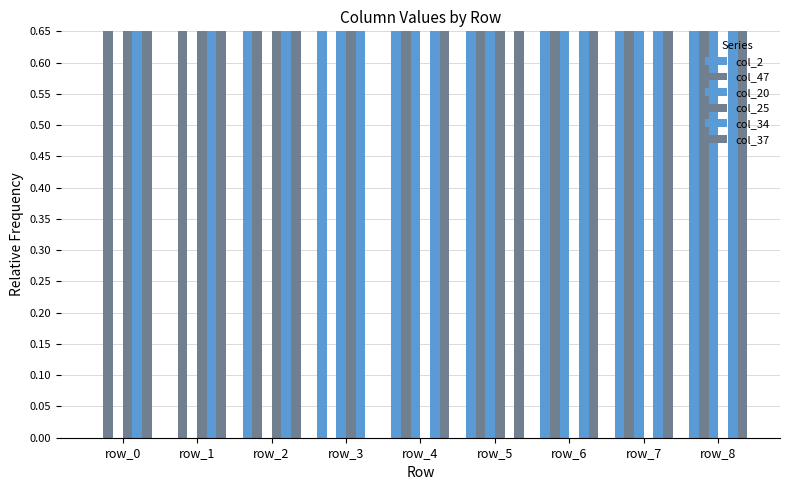

How many groups of bars are there?

9